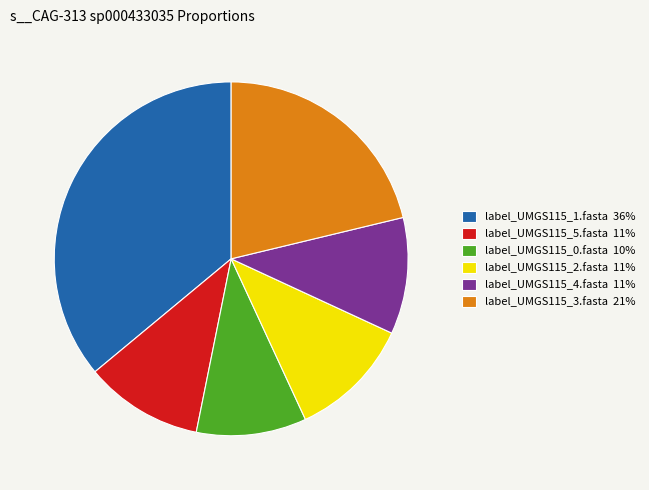

What is the largest slice in the pie chart?

label_UMGS115_1.fasta